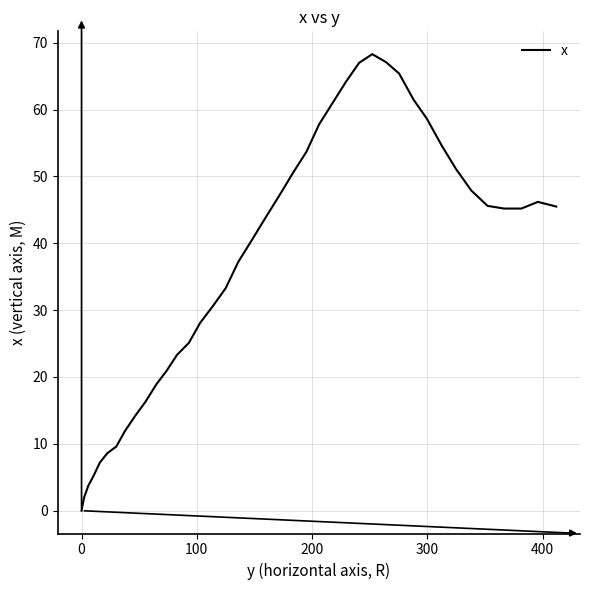

What is the maximum value shown in the chart?

68.3